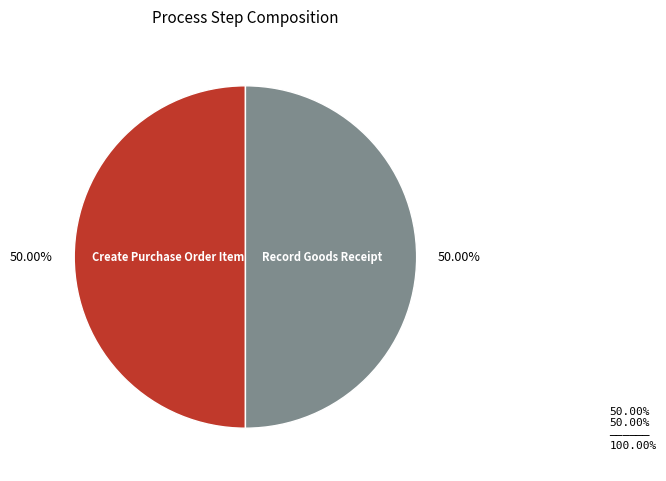

How many segments does this pie chart have?

2